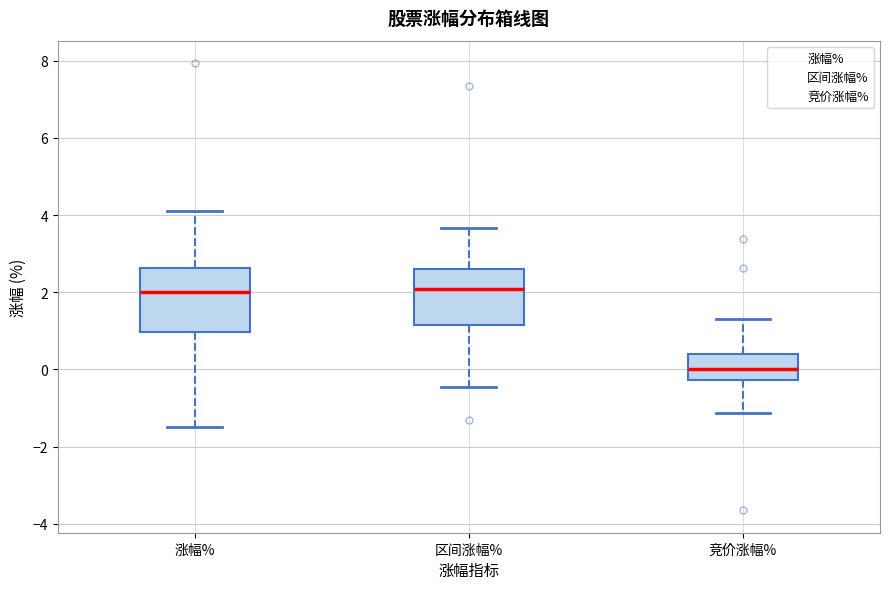

Which box has the lowest median line?

竞价涨幅%